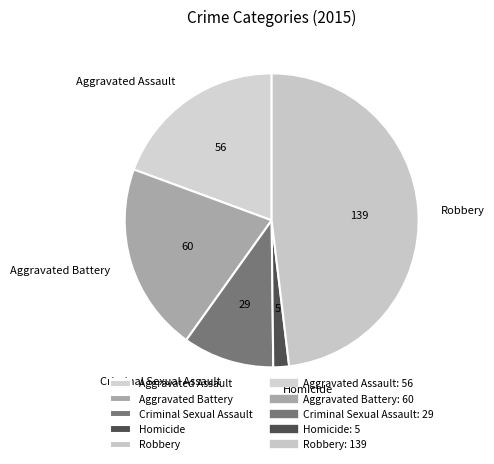

Does Criminal Sexual Assault account for over 50% of the chart?

No